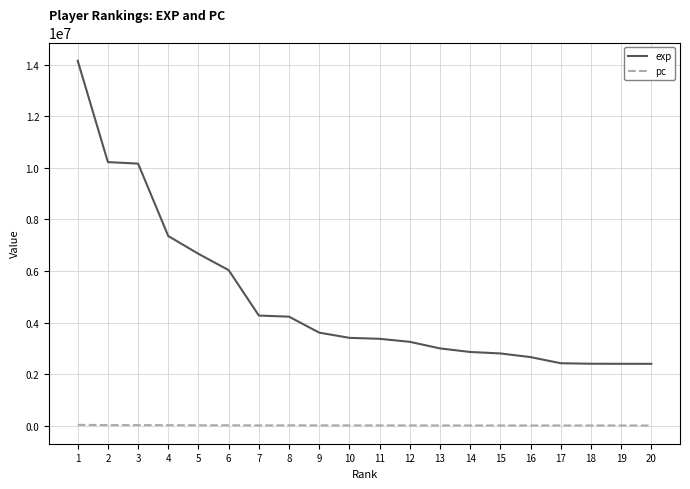

Which series has the largest range (max minus min)?

exp